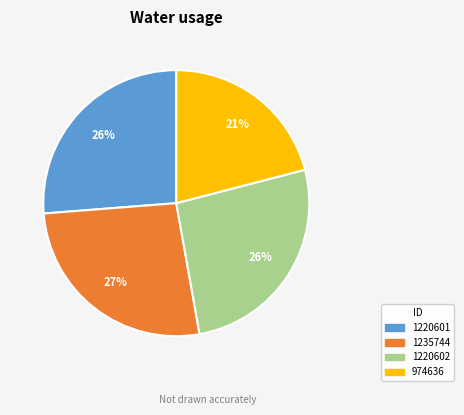

The 1220602 slice represents 26% of the pie. True or false?

True